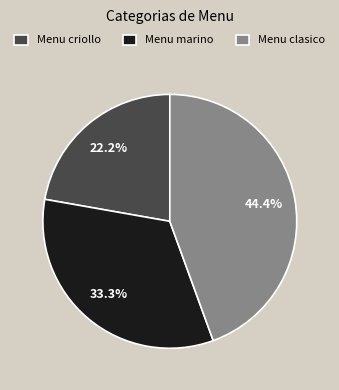

Is there any slice that represents more than half of the pie?

No